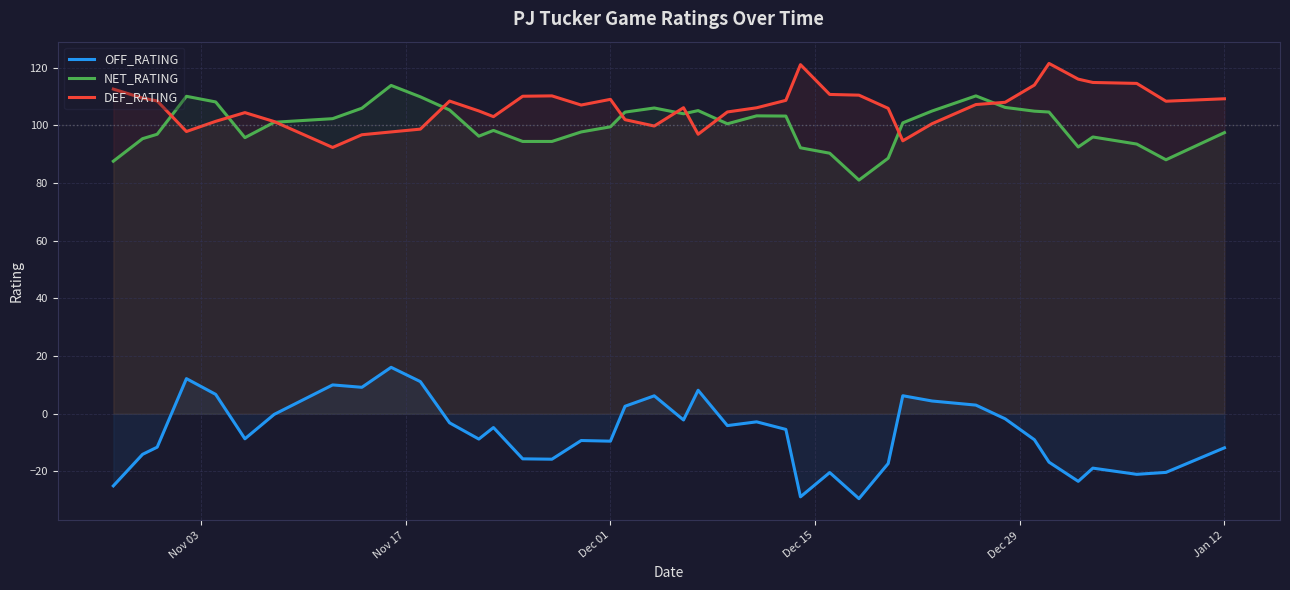

How many series are shown in this chart?

3